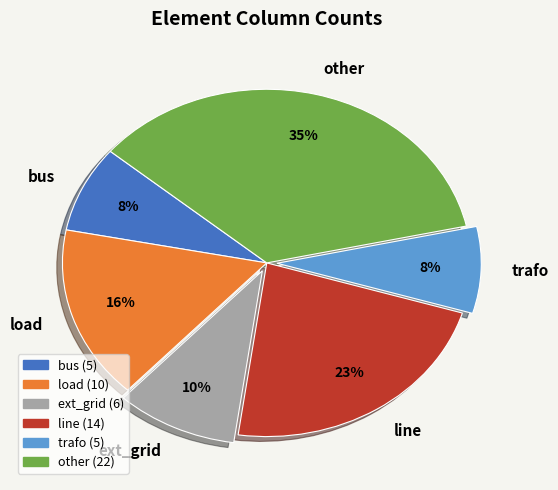

Does load represent more than half of the total?

No